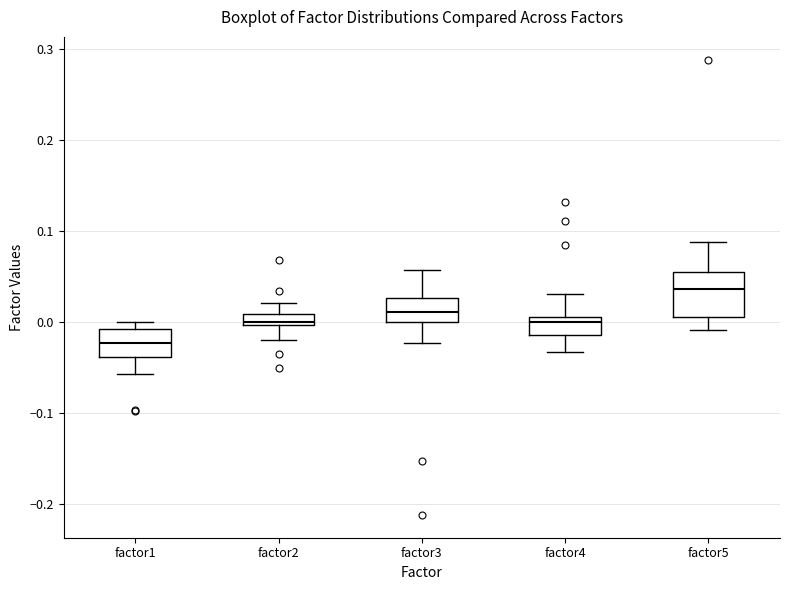

Comparing the boxes themselves (not the whiskers), which one is the tallest?

factor5